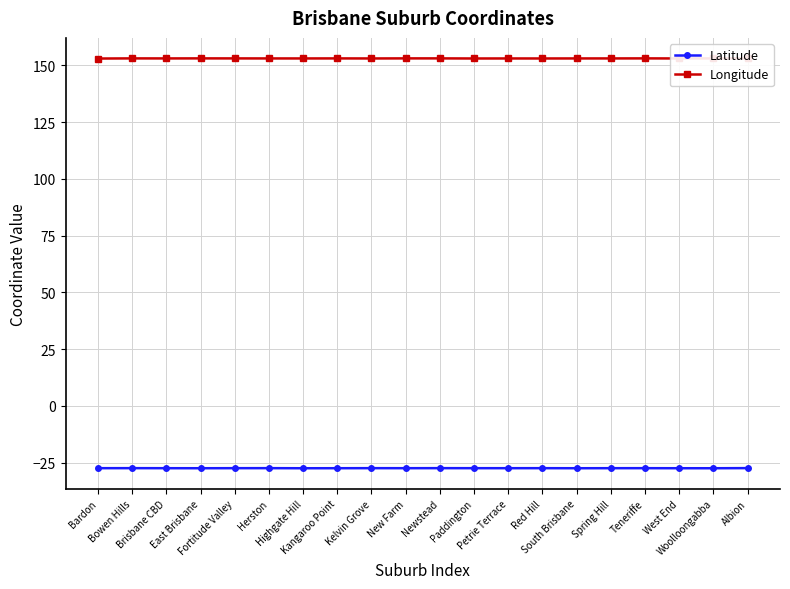

What is the sum of all Latitude values?

-549.3